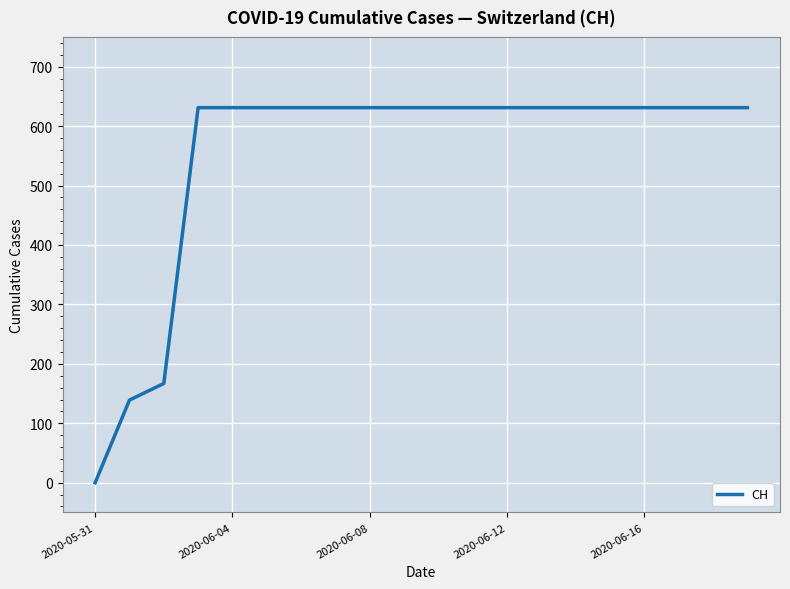

What is the difference between the maximum and minimum values?

631